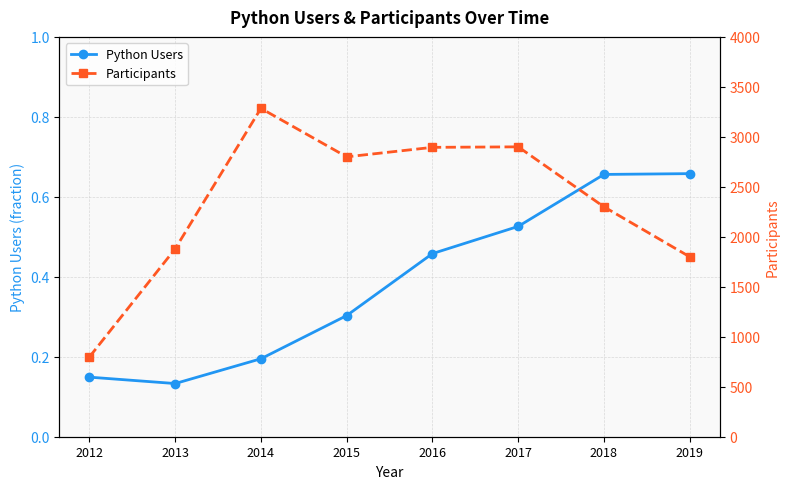

Reading left to right, transcribe all the data shown in this chart.

Python Users: 2012=0.1	2013=0.1	2014=0.2	2015=0.3	2016=0.5	2017=0.5	2018=0.7	2019=0.7
Participants: 2012=798.0	2013=1880.0	2014=3285.0	2015=2800.0	2016=2895.0	2017=2900.0	2018=2300.0	2019=1800.0